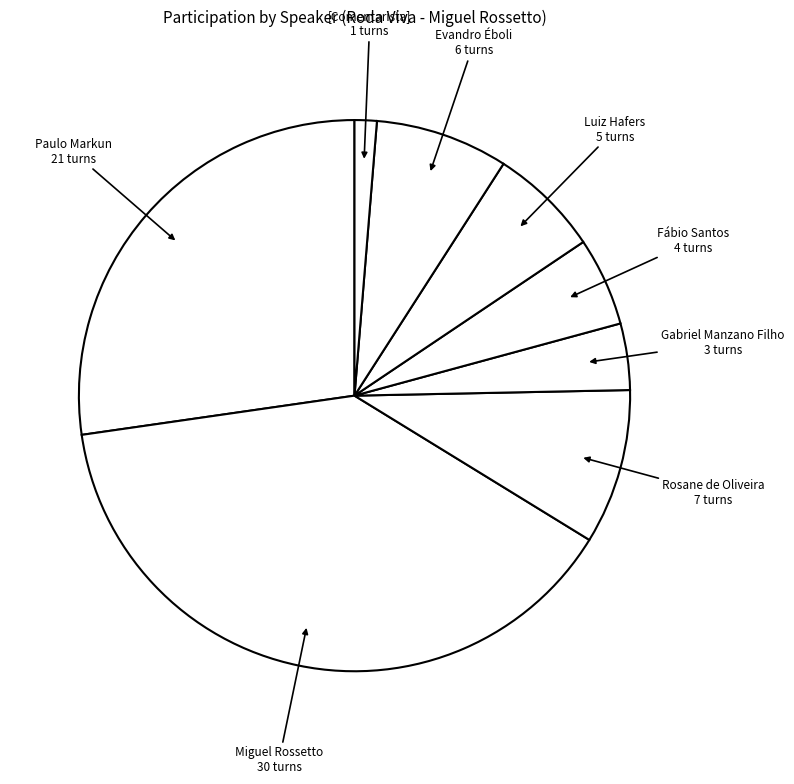

Is it true that Miguel Rossetto is 54% of the pie?

False